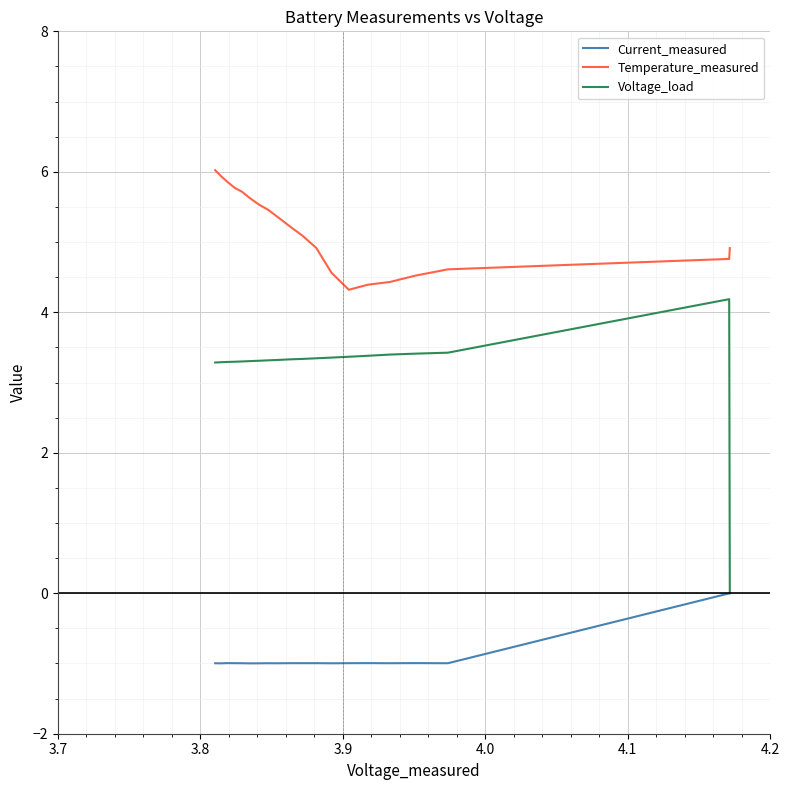

True or false: Temperature_measured and Voltage_load cross at least once.

False